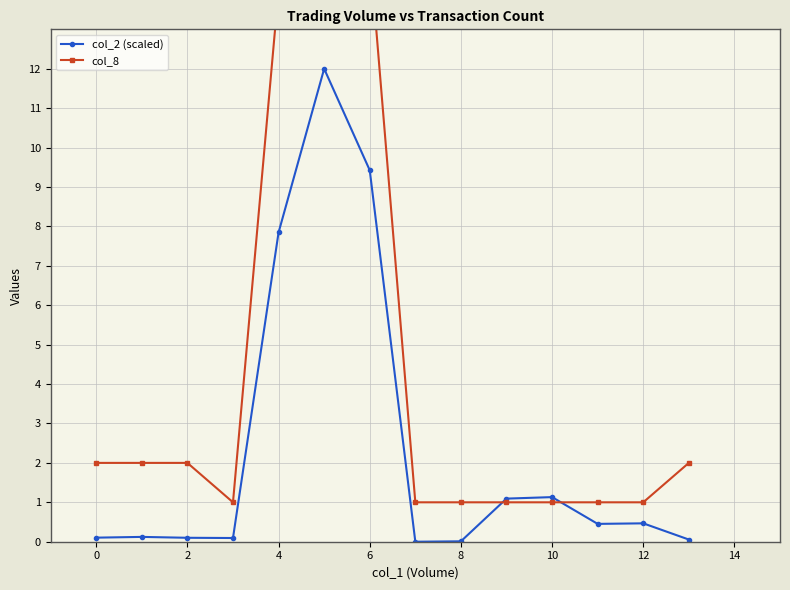

Which series has the largest total across all categories?

col_8